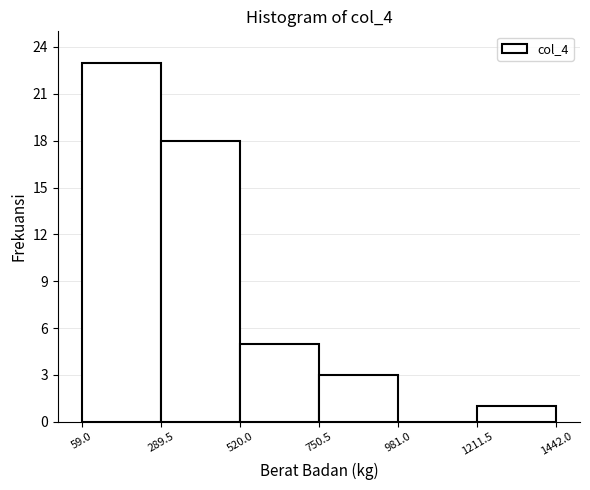

Reading left to right, list every bar in this chart as the range it spans on the x-axis followed by its height. The values are not printed on the chart, so give them approximately, as read against the axis.

59.0 to 289.5: 23
289.5 to 520.0: 18
520.0 to 750.5: 5
750.5 to 981.0: 3
981.0 to 1211.5: 0
1211.5 to 1442.0: 1